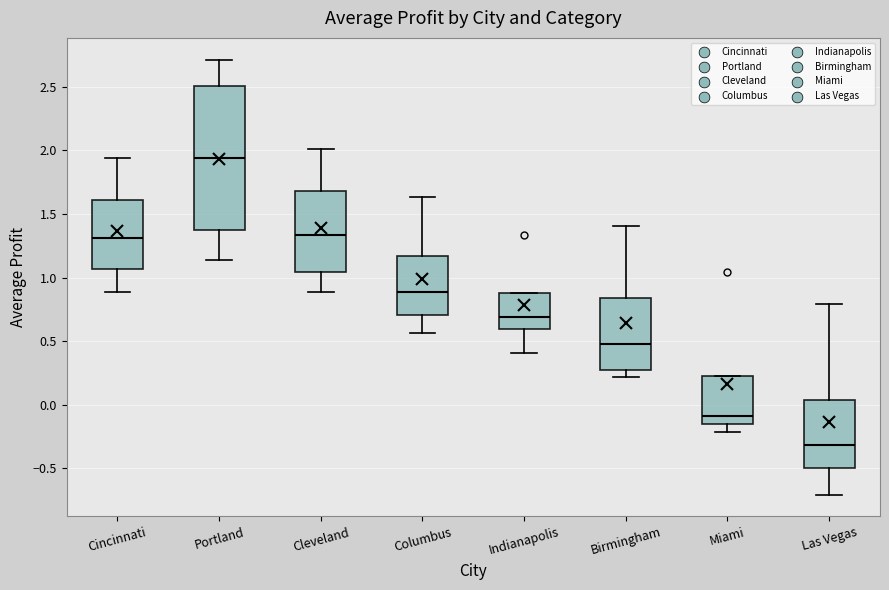

Reading left to right, read every box against the y-axis: the position of its median line, the range the box covers, and the ends of its whiskers. The values are not printed on the chart, so give them approximately, as read against the axis.

Cincinnati: median 1.30, box 1.05 to 1.60, whiskers 0.90 to 1.95
Portland: median 1.95, box 1.35 to 2.50, whiskers 1.15 to 2.70
Cleveland: median 1.35, box 1.05 to 1.70, whiskers 0.90 to 2.00
Columbus: median 0.90, box 0.70 to 1.15, whiskers 0.55 to 1.65
Indianapolis: median 0.70, box 0.60 to 0.90, whiskers 0.40 to 0.90
Birmingham: median 0.50, box 0.30 to 0.85, whiskers 0.20 to 1.40
Miami: median -0.10, box -0.15 to 0.25, whiskers -0.20 to 0.25
Las Vegas: median -0.30, box -0.50 to 0.05, whiskers -0.70 to 0.80